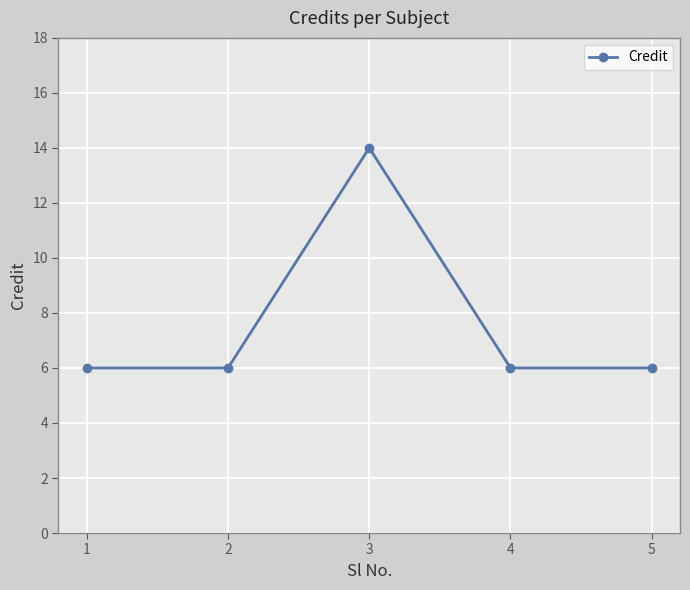

Which category has the highest value across all series?

3